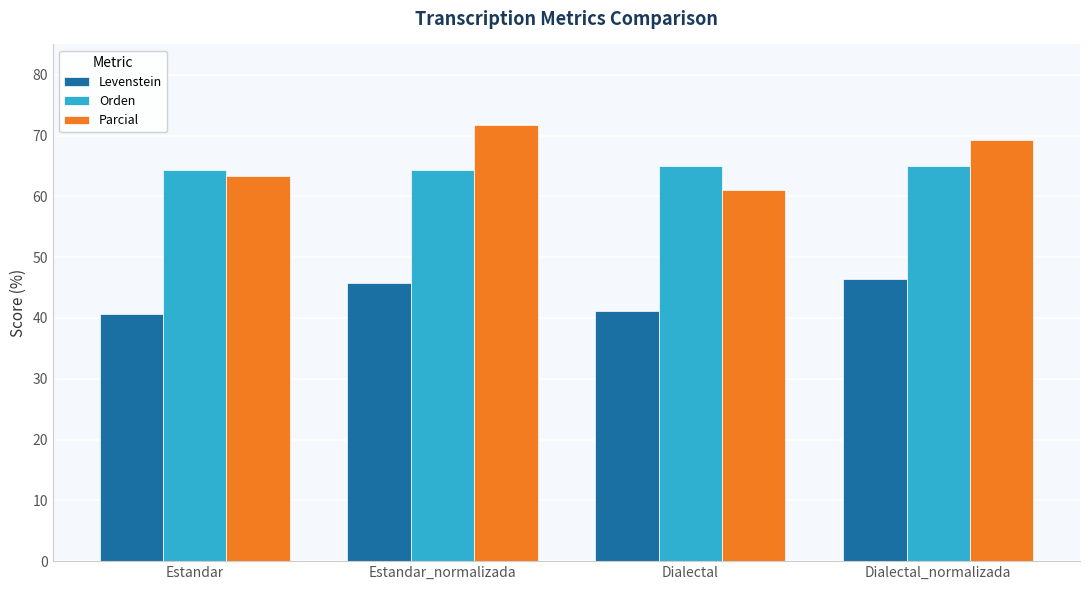

At Estandar, list the series in order from largest to smallest.

Orden, Parcial, Levenstein